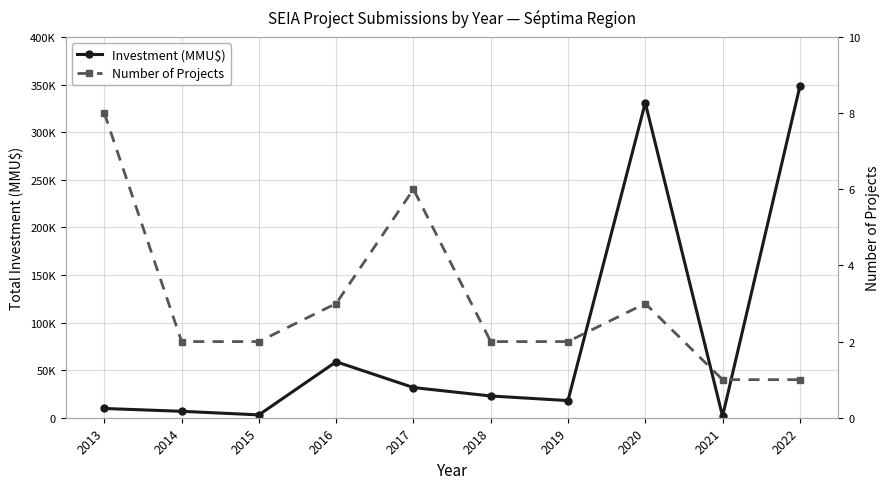

Rank the categories by Number of Projects value from highest to lowest.

2013, 2017, 2016, 2020, 2014, 2015, 2018, 2019, 2021, 2022